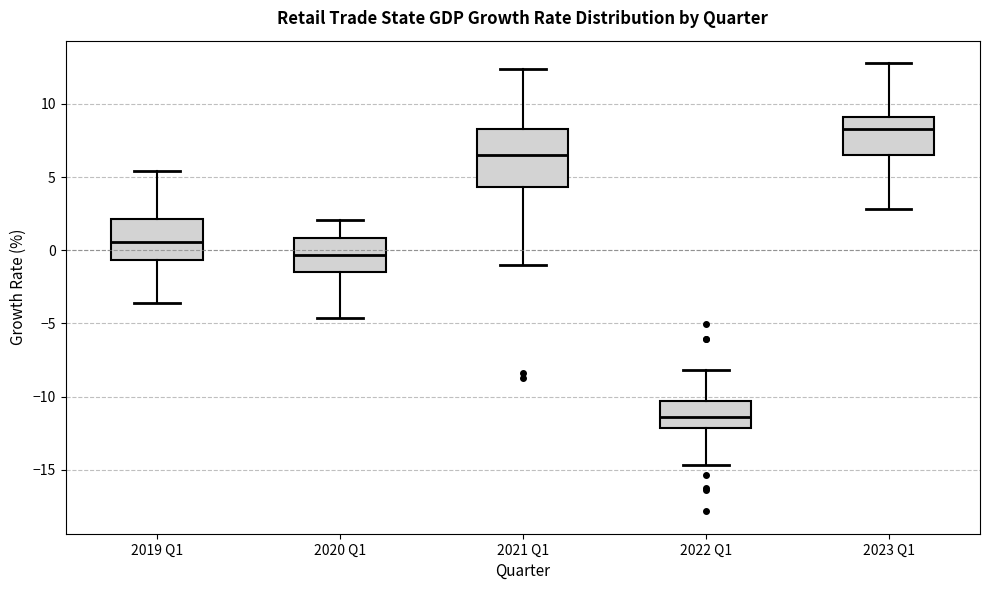

Reading left to right, read every box against the y-axis: the position of its median line, the range the box covers, and the ends of its whiskers. The values are not printed on the chart, so give them approximately, as read against the axis.

2019 Q1: median 0.5, box -0.5 to 2.0, whiskers -3.5 to 5.5
2020 Q1: median -0.5, box -1.5 to 1.0, whiskers -4.5 to 2.0
2021 Q1: median 6.5, box 4.5 to 8.5, whiskers -1.0 to 12.5
2022 Q1: median -11.5, box -12.0 to -10.5, whiskers -14.5 to -8.0
2023 Q1: median 8.5, box 6.5 to 9.0, whiskers 3.0 to 13.0